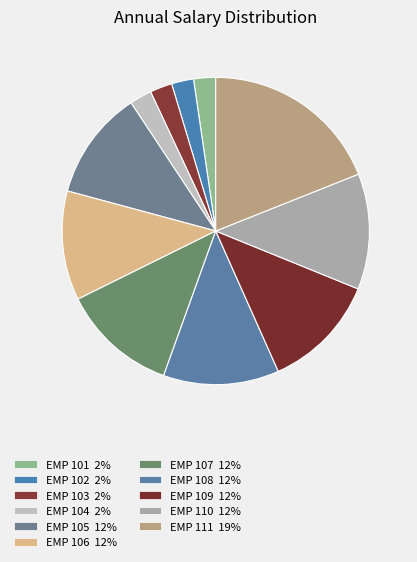

What percentage is NOT represented by EMP 111?

81.0%